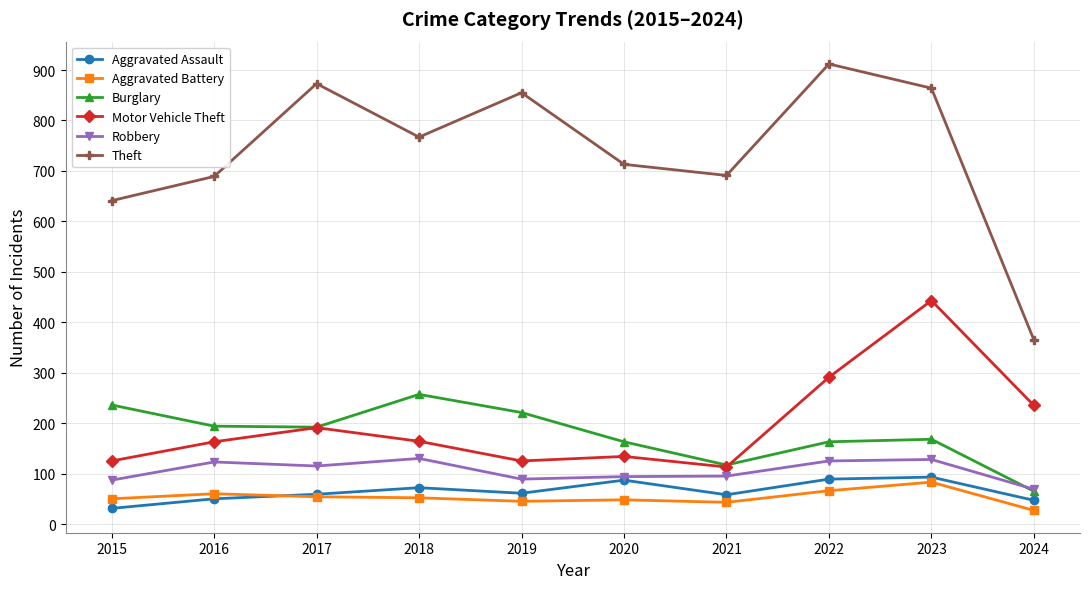

What is the difference between the second highest and second lowest values in the Burglary series?

119